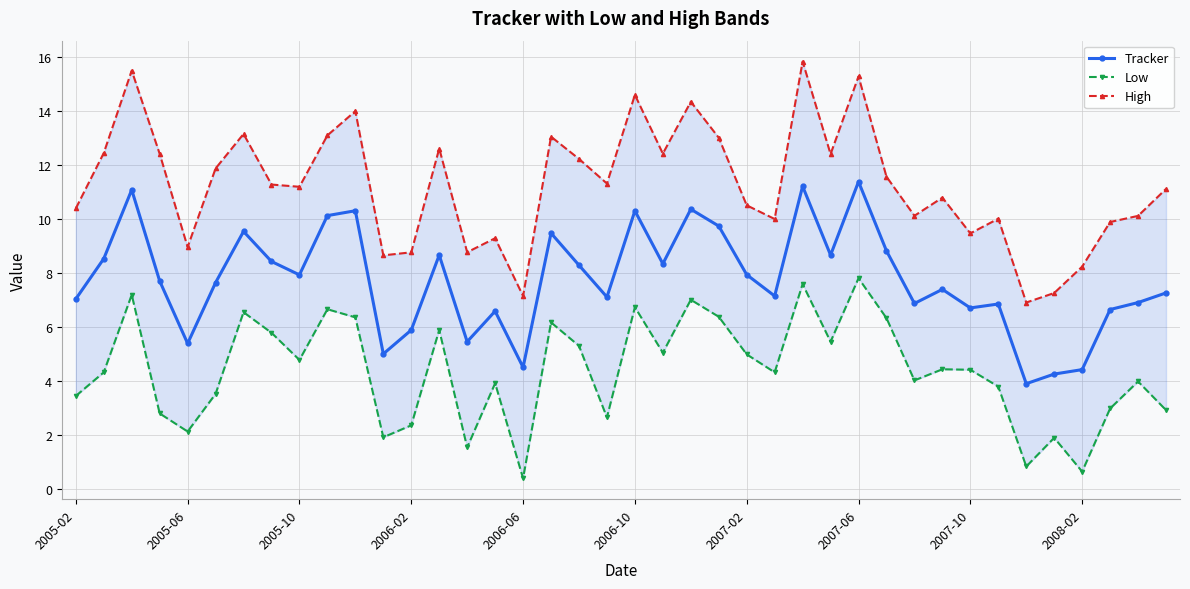

What position from the right is 27?

13